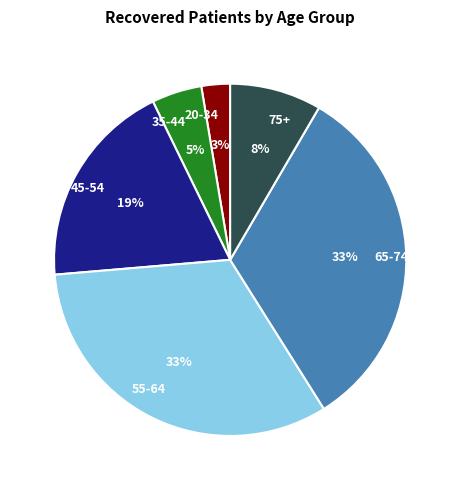

How many segments does this pie chart have?

6